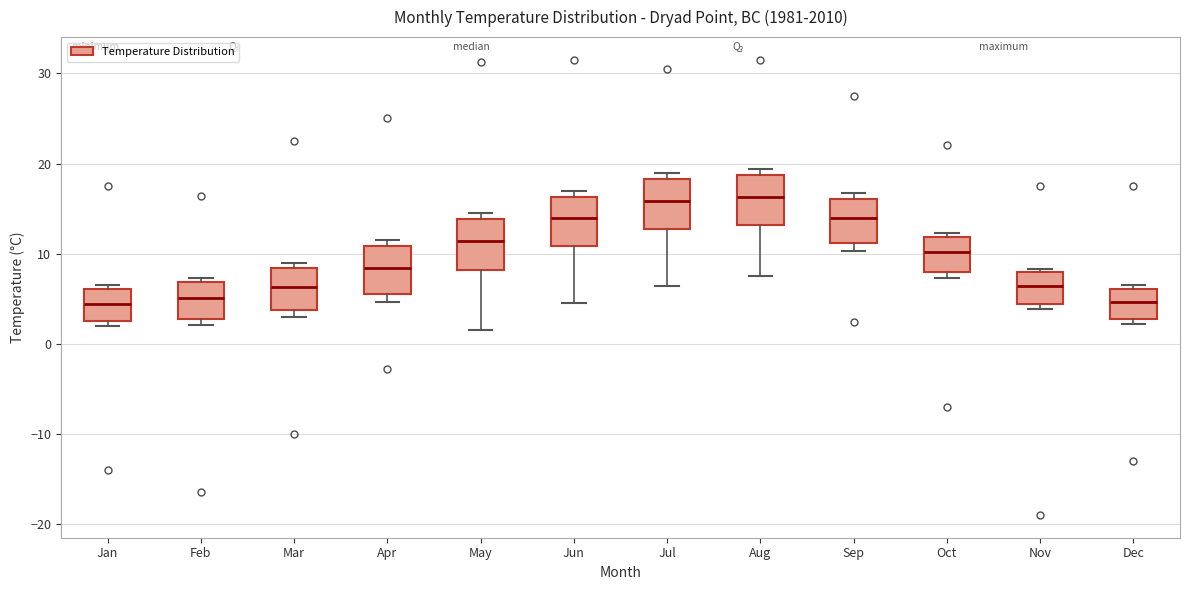

Where is the upper edge of the box for Oct on the y-axis? The values are not printed on the chart, so give them approximately, as read against the axis.

12